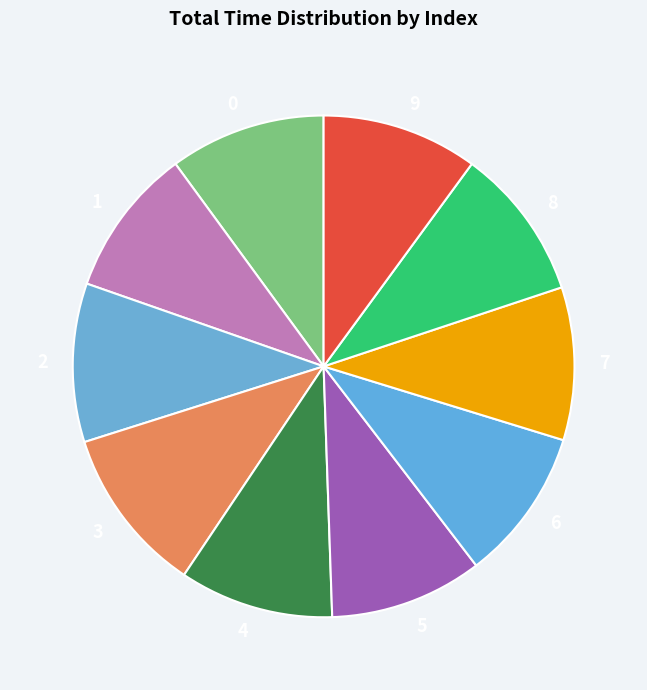

How many segments does this pie chart have?

10